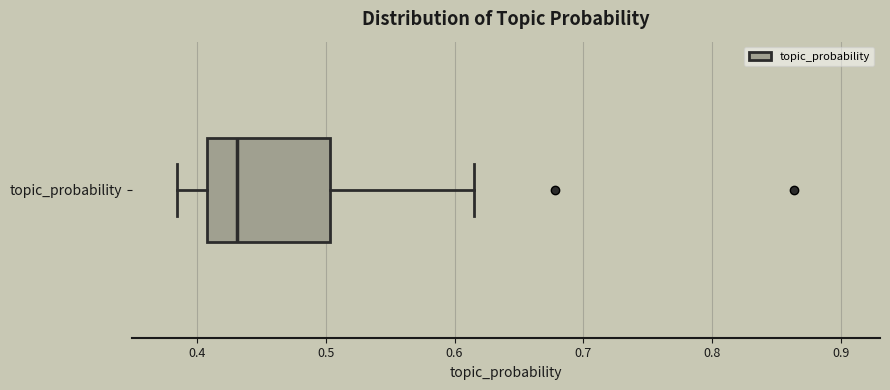

Transcribe this box plot: give where the median line is, the range the box spans, and where the two whiskers end, as read against the x-axis. The values are not printed on the chart, so give them approximately, as read against the axis.

median 0.43, box 0.41 to 0.50, whiskers 0.38 to 0.61